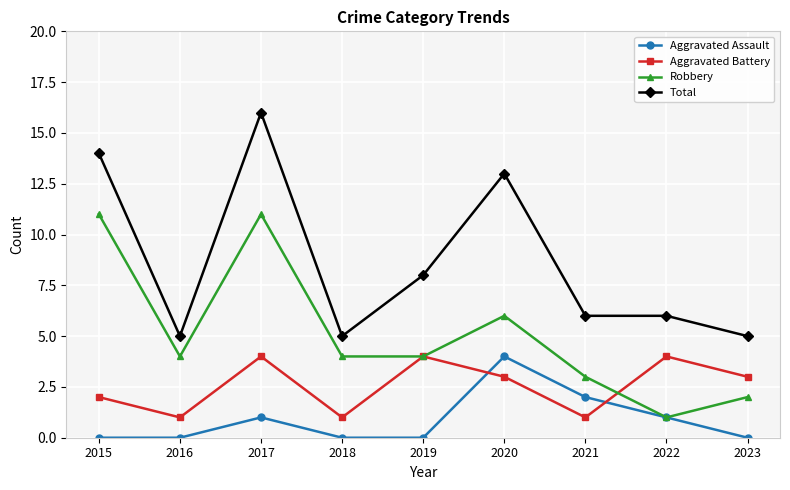

True or false: Aggravated Battery and Robbery intersect in this chart.

True